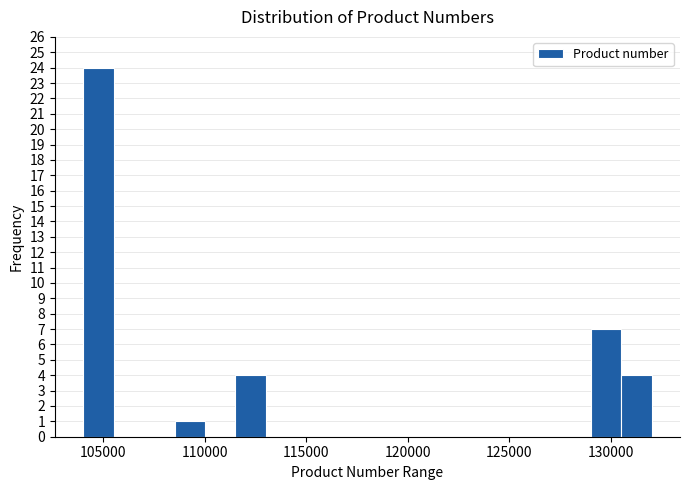

Read against the x-axis, roughly where is the centre of the tallest bar?

105000